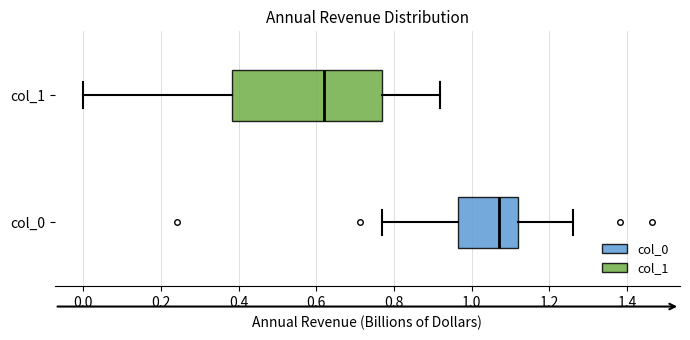

Which box's median line is the furthest to the left?

col_1